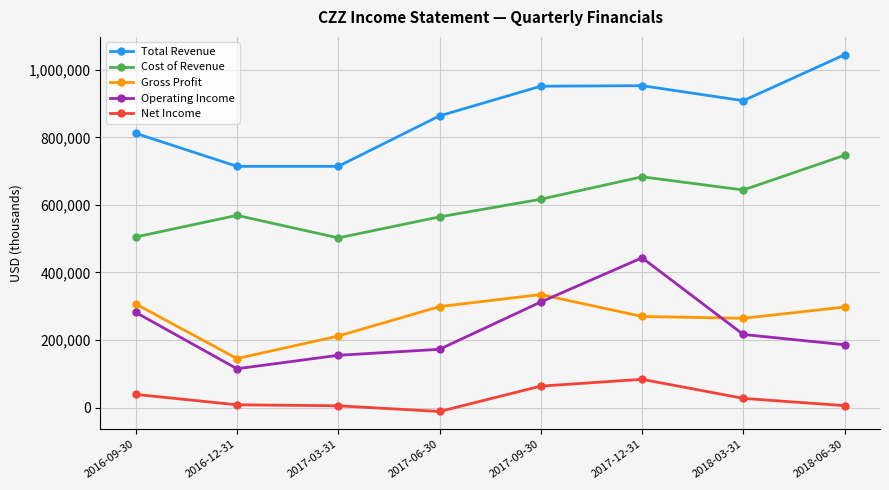

Is it true that Gross Profit equals 299000 at 2017-06-30?

True